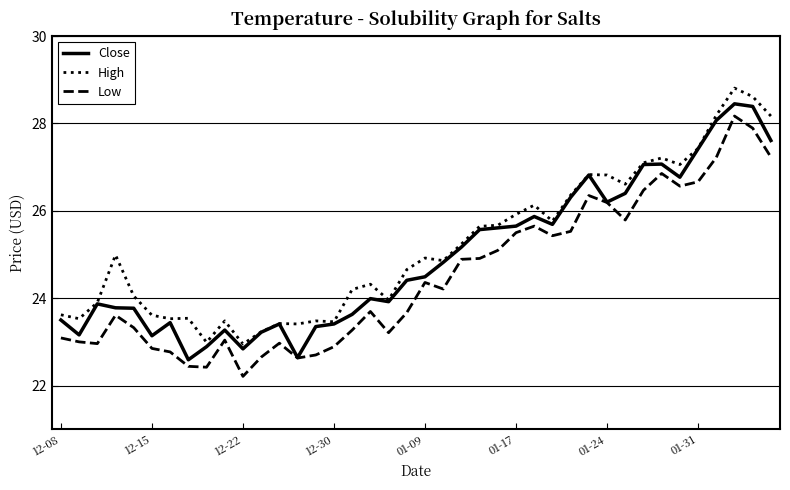

True or false: Low and High intersect in this chart.

False